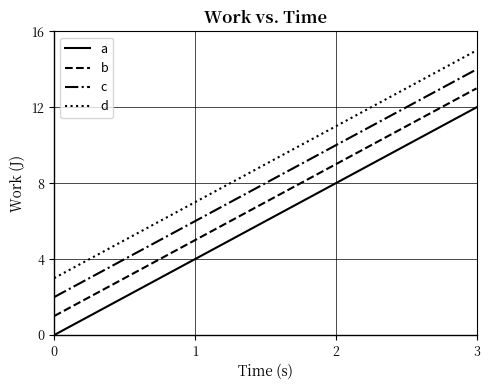

What is the maximum value for c?

14